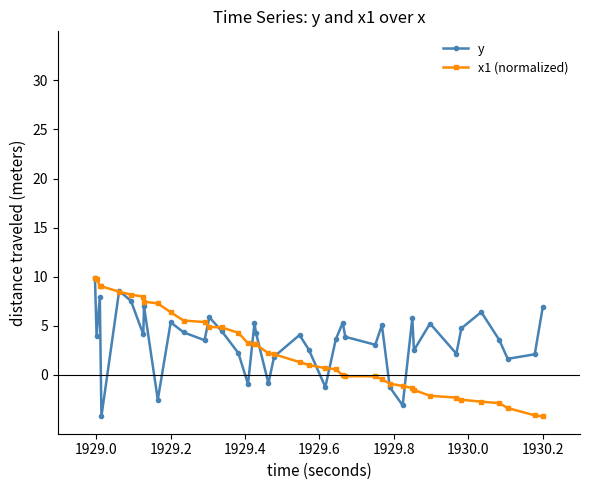

True or false: y has more than 2 points higher than both neighbors.

True